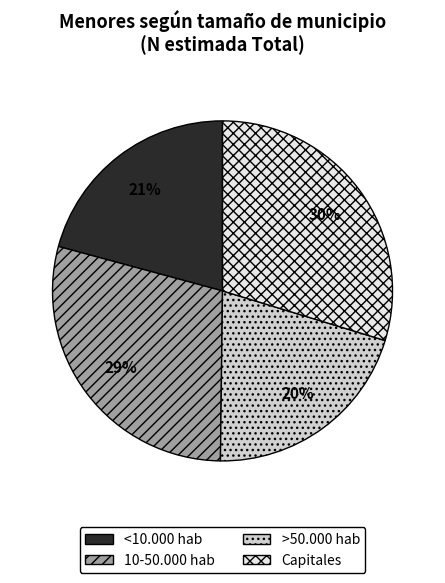

To the nearest percent, what is the average slice percentage?

25%